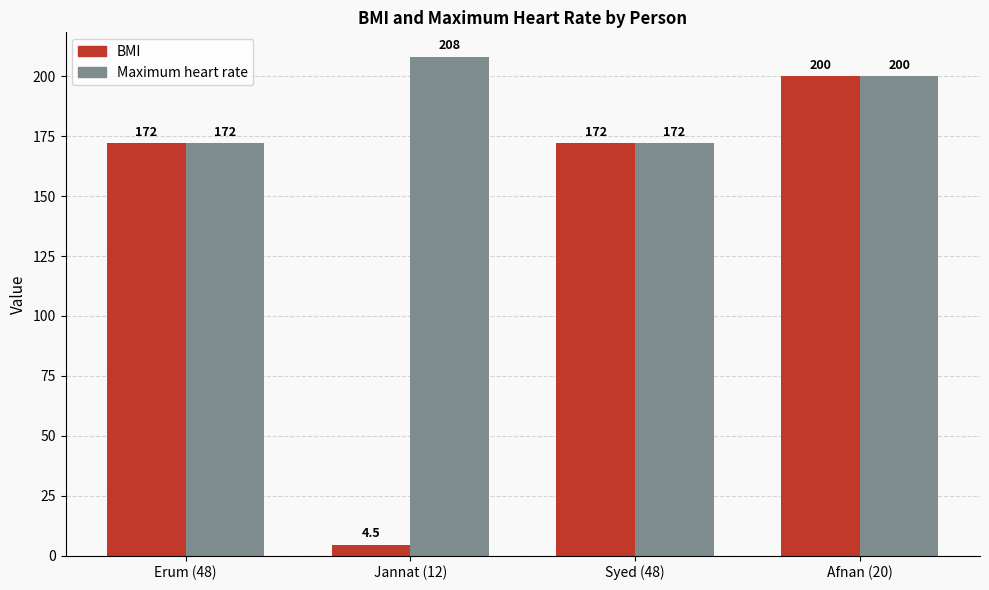

At how many categories does at least one series exceed 105?

4